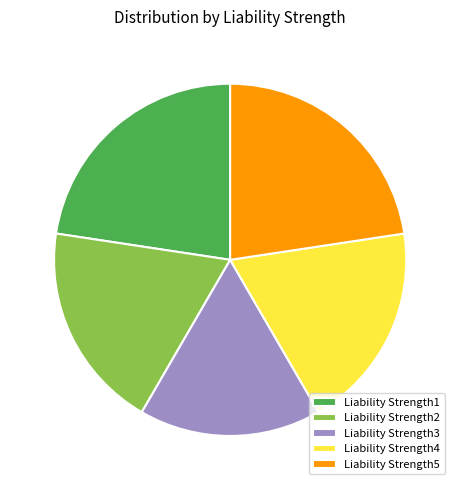

Does Liability Strength2 represent more than half of the total?

No